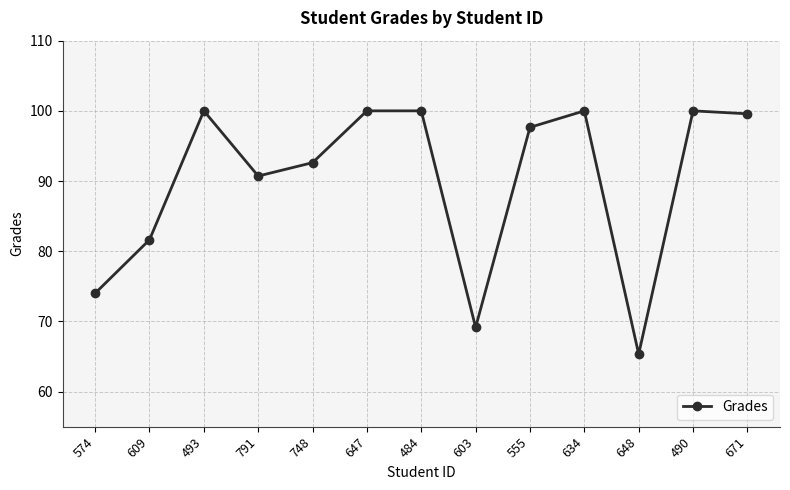

What is the maximum value shown in the chart?

100.0